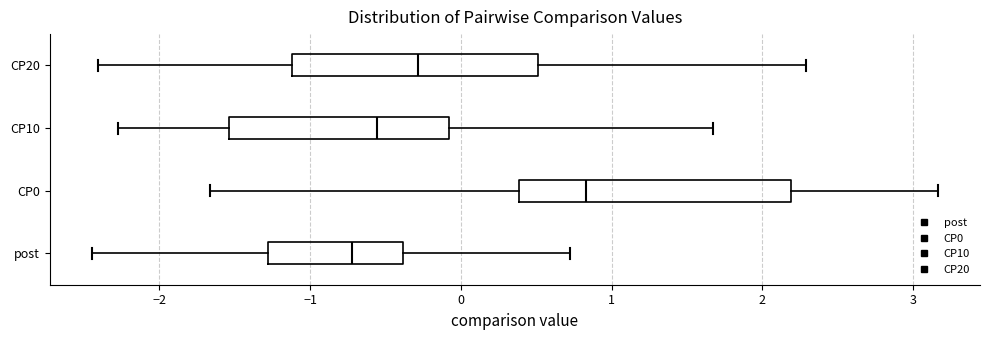

Where does the right whisker of the box for CP0 end on the x-axis? The values are not printed on the chart, so give them approximately, as read against the axis.

3.2